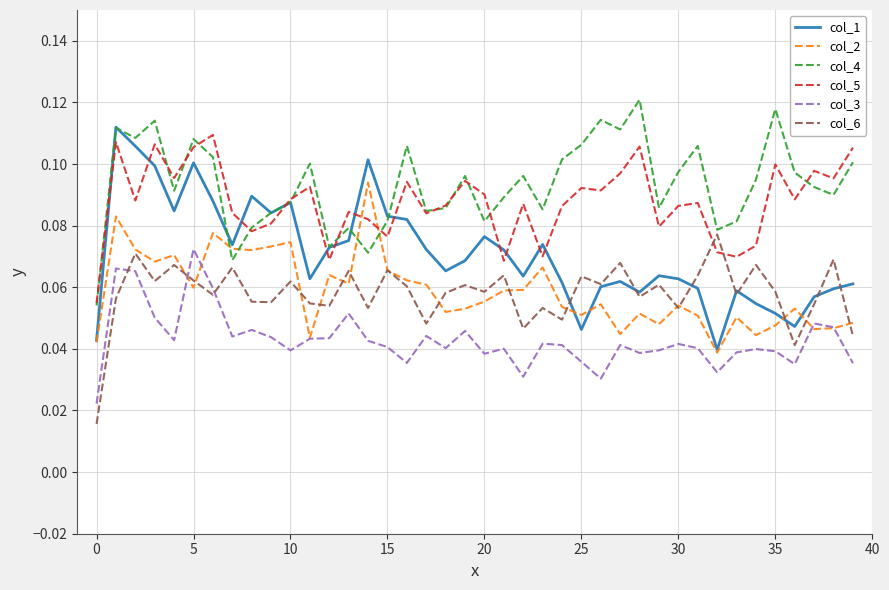

Rank the series by their maximum value, from lowest to highest.

col_3, col_6, col_2, col_5, col_1, col_4